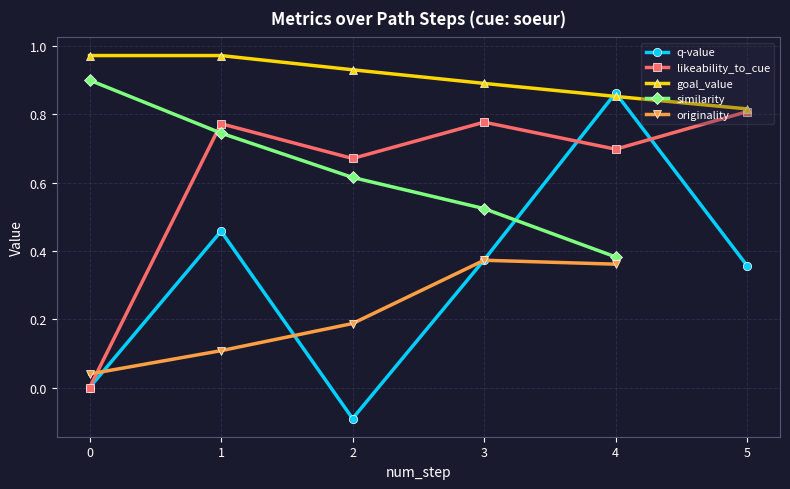

Is the value of q-value at 0 greater than the value of likeability_to_cue at 3?

No